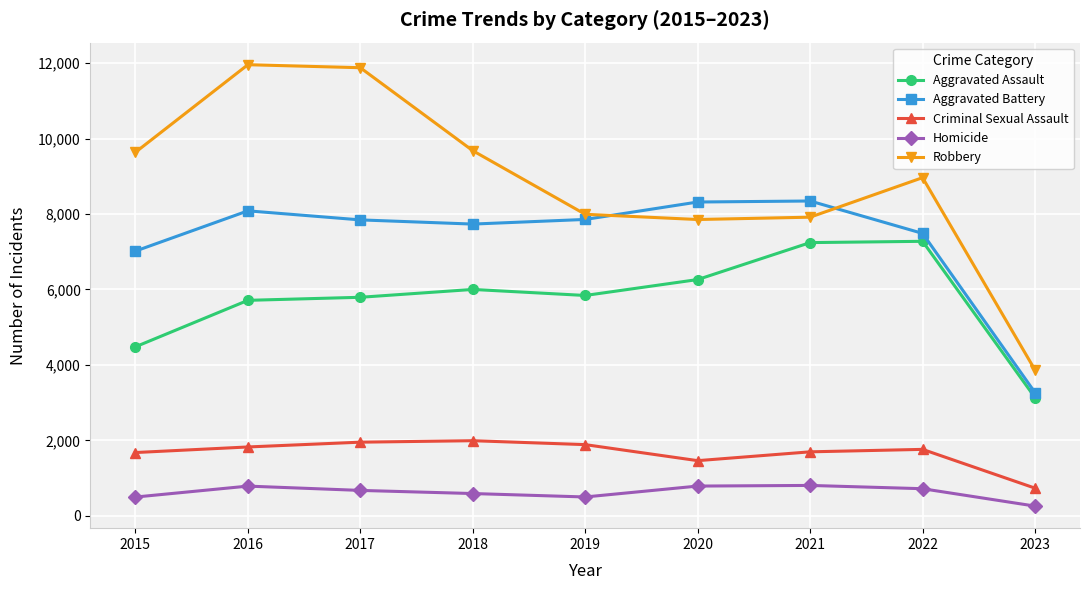

At how many categories does at least one series exceed 1315?

9